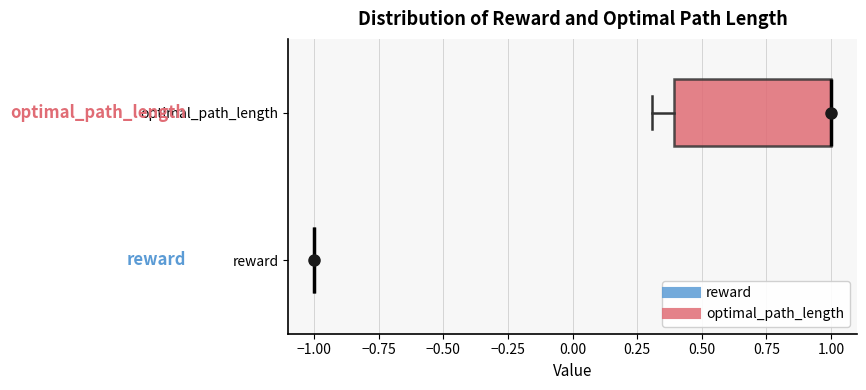

Reading bottom to top, transcribe this box plot: for each box, give where its median line is, the range the box spans, and where its two whiskers end, as read against the x-axis. The values are not printed on the chart, so give them approximately, as read against the axis.

reward: box collapsed to a line at -1.0, whiskers -1.0 to -1.0
optimal_path_length: median 1.0 (drawn on the box's right edge), box 0.4 to 1.0, whiskers 0.3 to 1.0